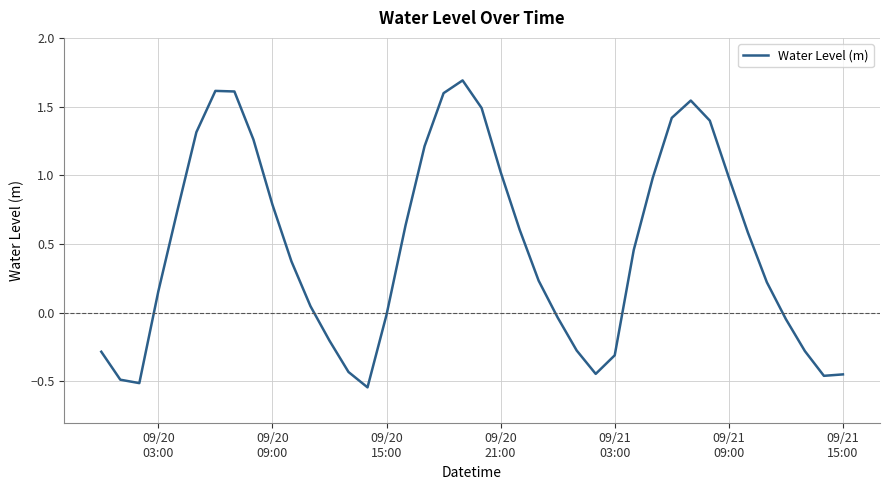

What is the difference between the maximum and minimum values?

2.2